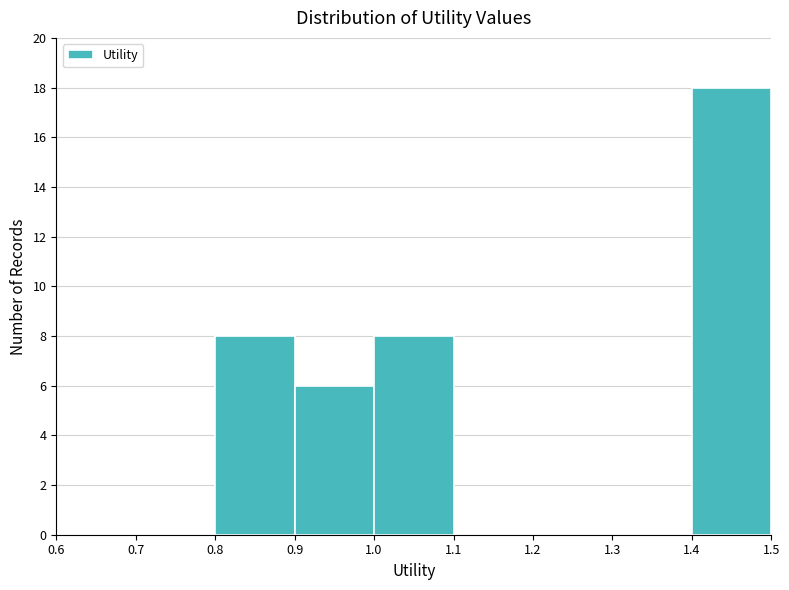

Reading left to right, transcribe this chart: for each bar, give the range it covers on the x-axis and its height. The values are not printed on the chart, so give them approximately, as read against the axis.

0.6 to 0.7: 0
0.7 to 0.8: 0
0.8 to 0.9: 8
0.9 to 1.0: 6
1.0 to 1.1: 8
1.1 to 1.2: 0
1.2 to 1.3: 0
1.3 to 1.4: 0
1.4 to 1.5: 18